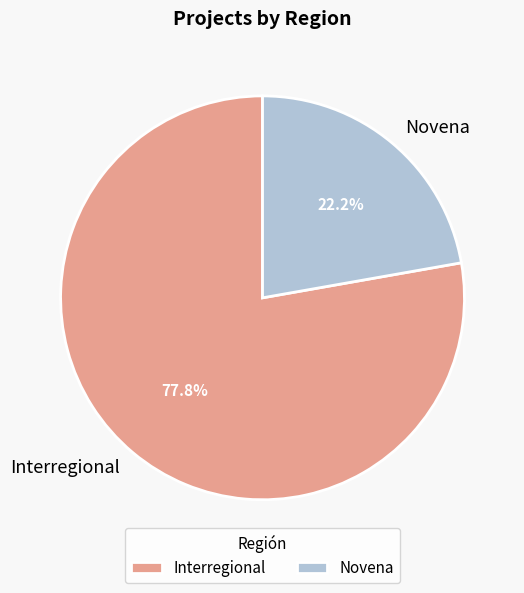

Do Interregional and Novena together represent more than half of the pie?

Yes